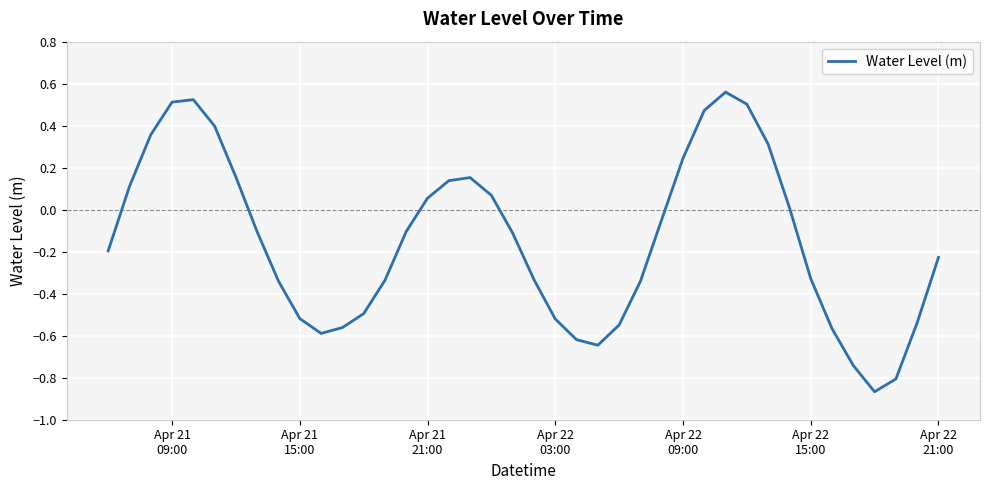

Does the chart have visible grid lines?

Yes